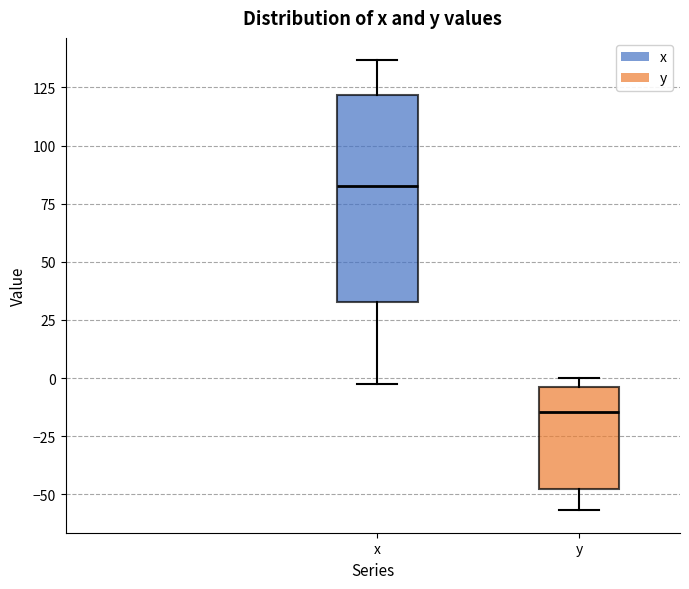

Reading left to right, read every box against the y-axis: the position of its median line, the range the box covers, and the ends of its whiskers. The values are not printed on the chart, so give them approximately, as read against the axis.

x: median 85, box 35 to 120, whiskers 0 to 135
y: median -15, box -50 to -5, whiskers -55 to 0